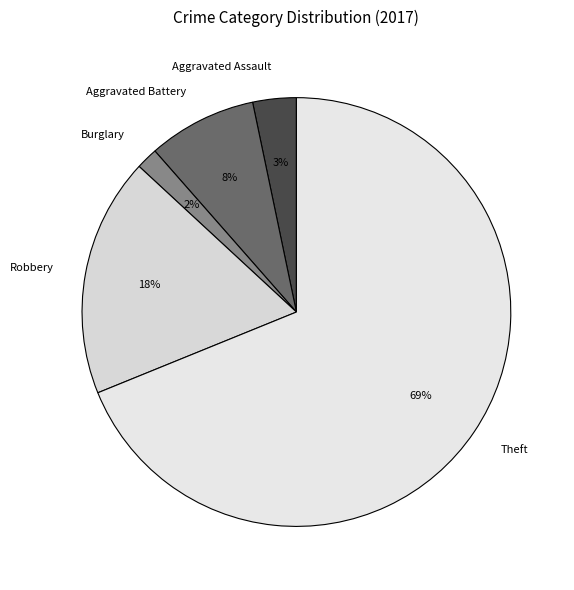

Is there any slice that represents more than half of the pie?

Yes